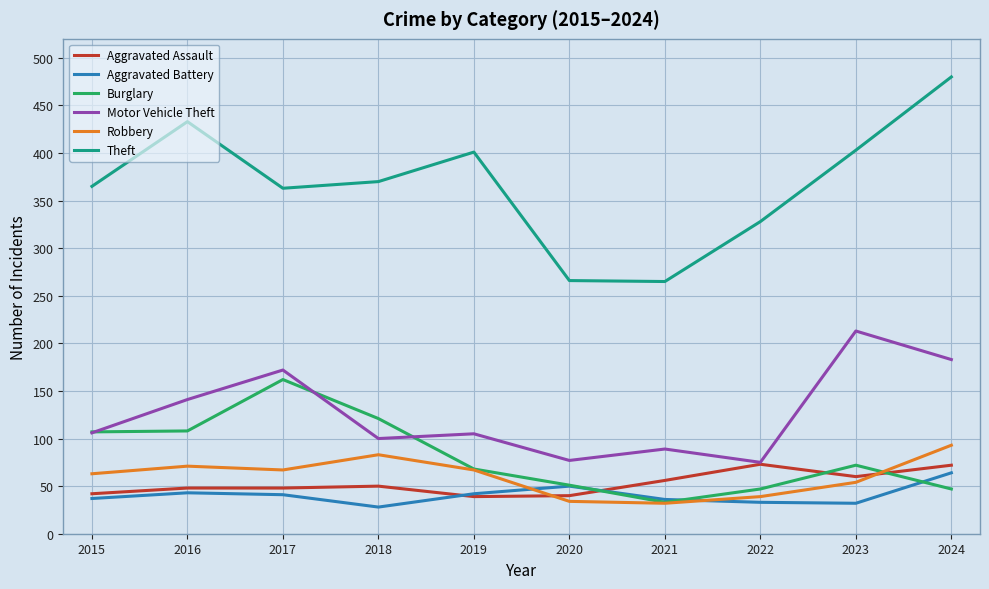

What is the sum of the Theft values at 2021 and 2019?

666